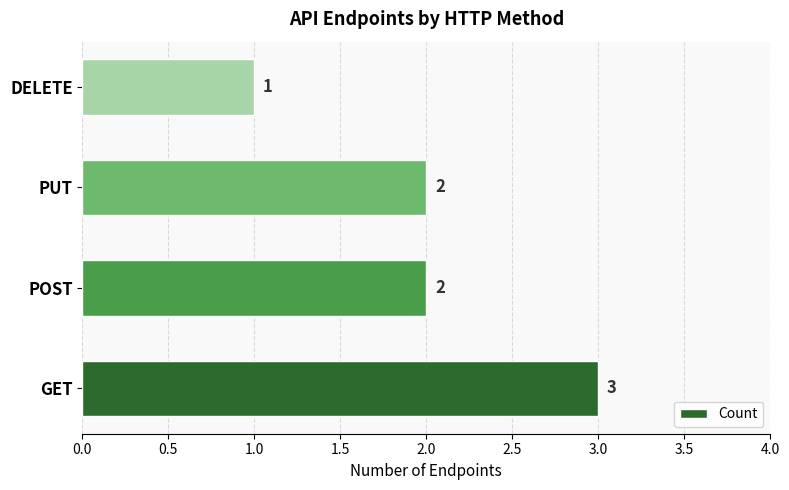

What is the sum of all values?

8